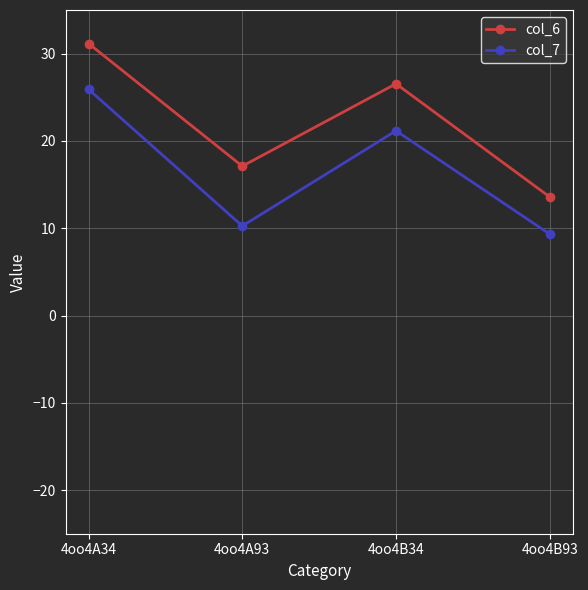

What position from the left is 4oo4B34?

3